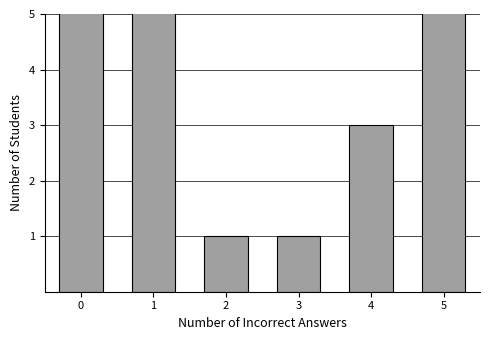

The chart shows a value of 7 at 1. True or false?

True